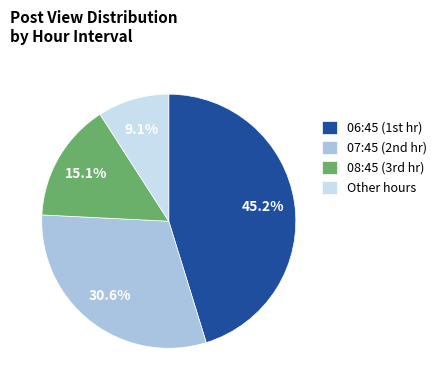

Which slice is the largest?

06:45 (1st hr)